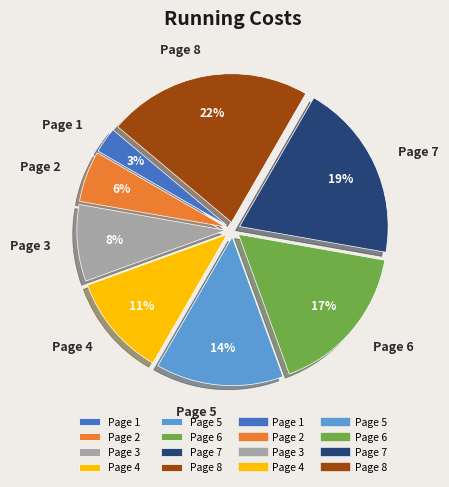

Between Page 1 and Page 8, which is larger?

Page 8